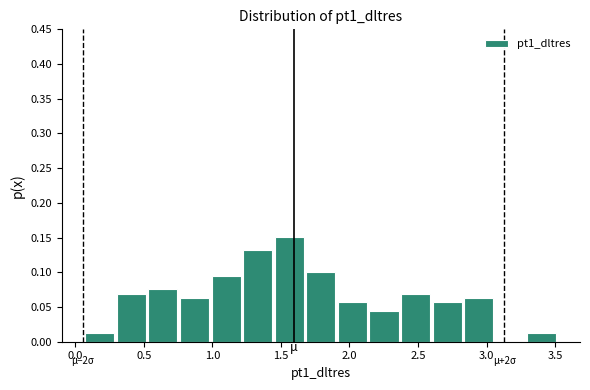

Which range on the x-axis has the tallest bar?

1.45 to 1.70